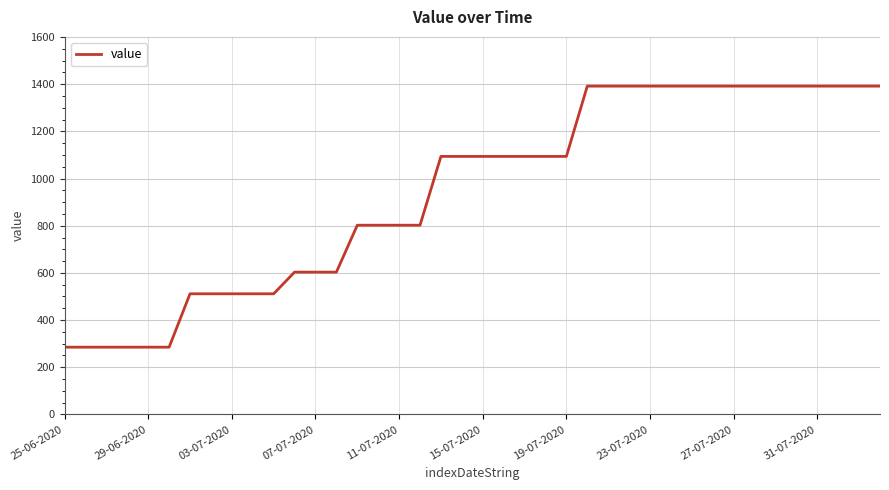

What is the maximum value shown in the chart?

1392.2